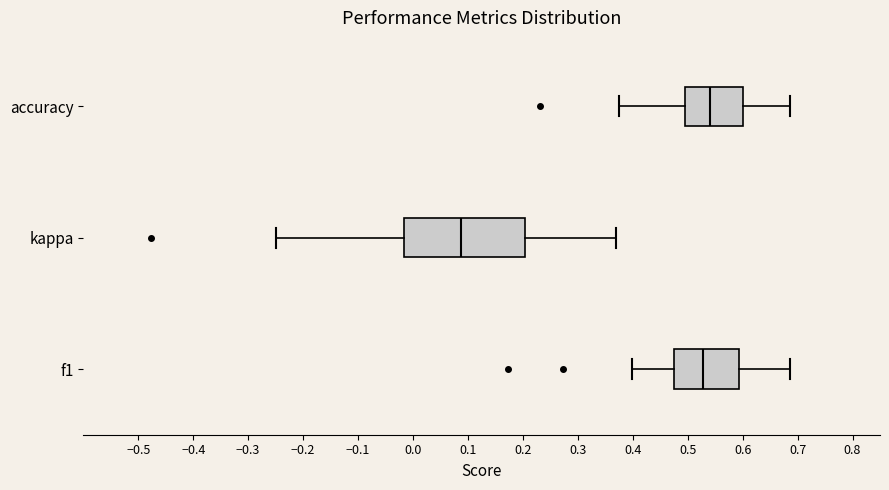

Which box is the widest, from its left edge to its right edge?

kappa